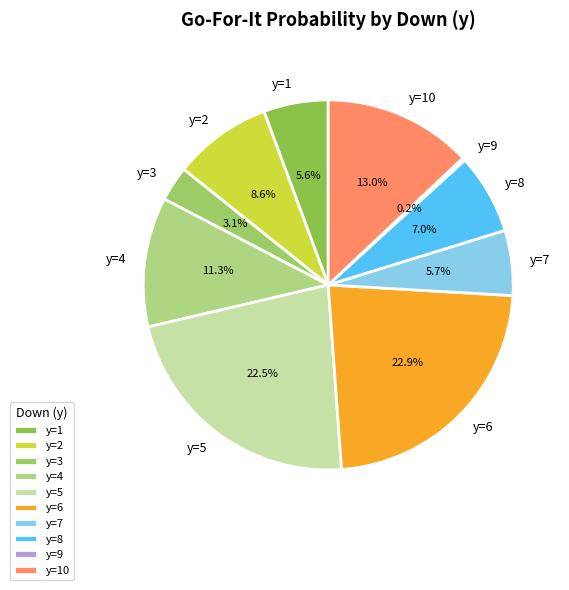

To the nearest percent, what is the average slice percentage?

10%